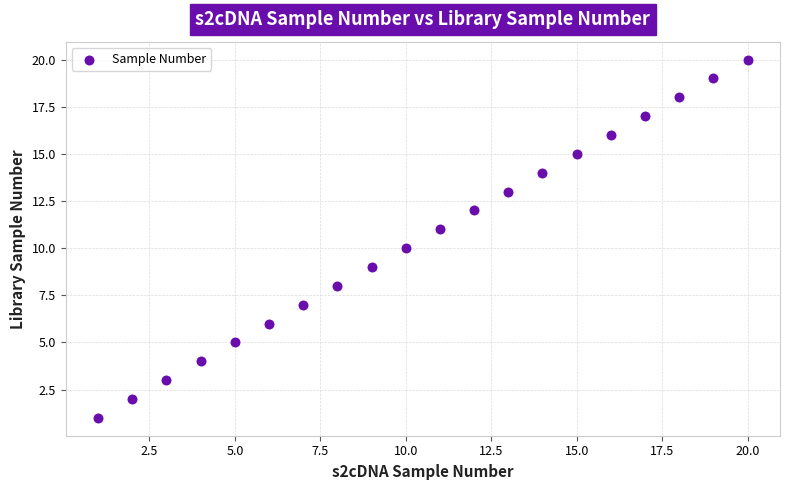

What is the range of X values (max minus min)?

19